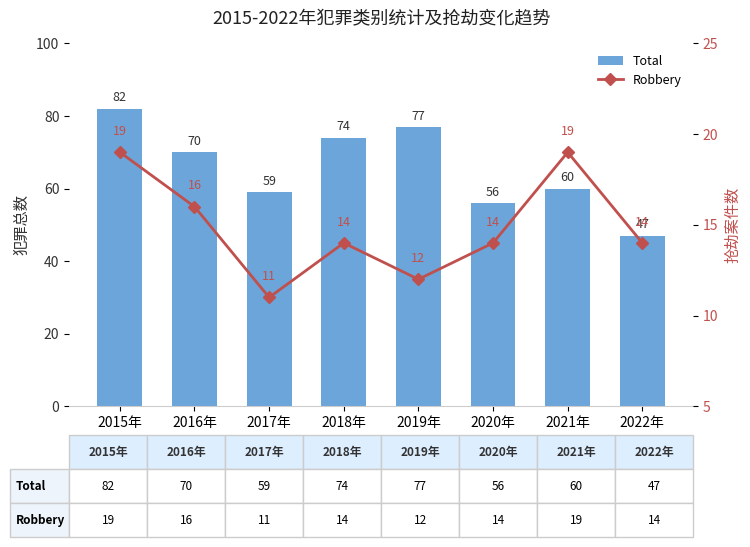

At which label is Total closest to 64?

2021年